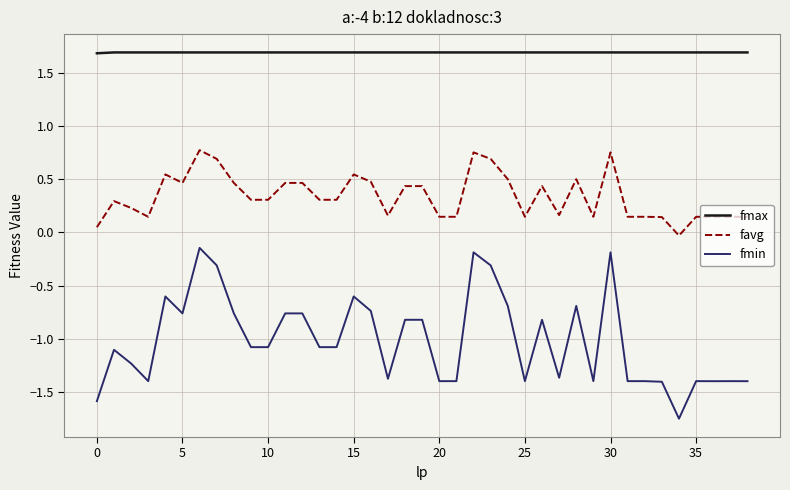

What is the difference between the maximum and minimum values in the fmin series?

1.6